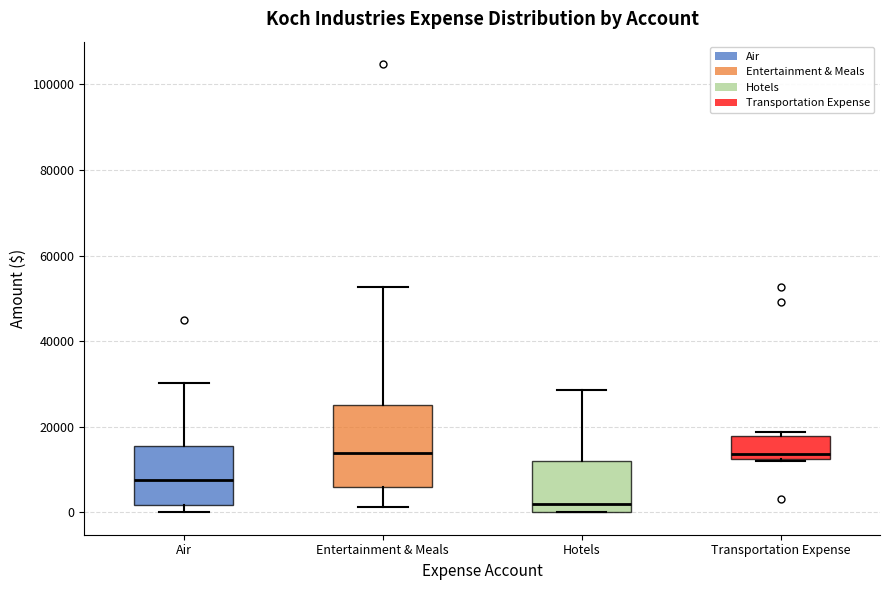

Where does the upper whisker of the box for Air end on the y-axis? The values are not printed on the chart, so give them approximately, as read against the axis.

30000